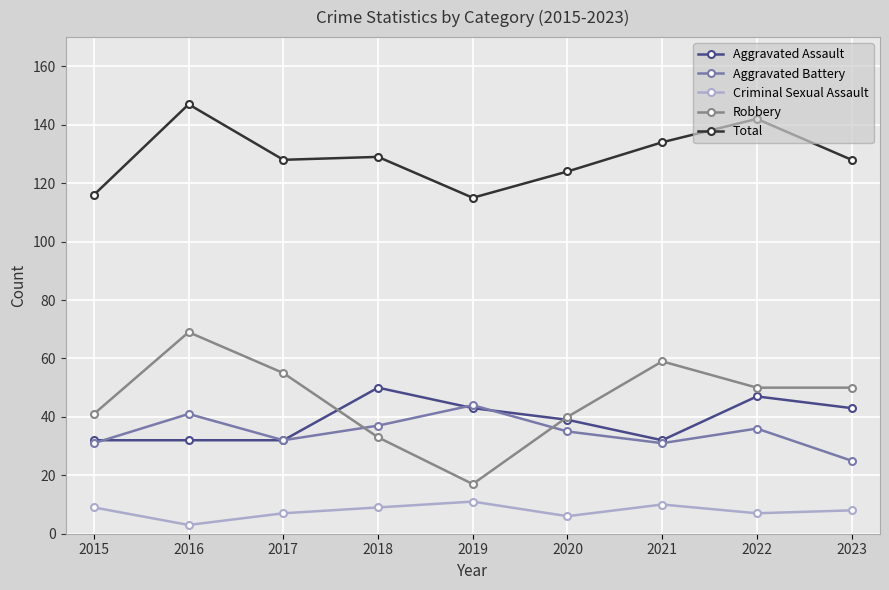

At which label does Aggravated Battery first exceed 35?

2016